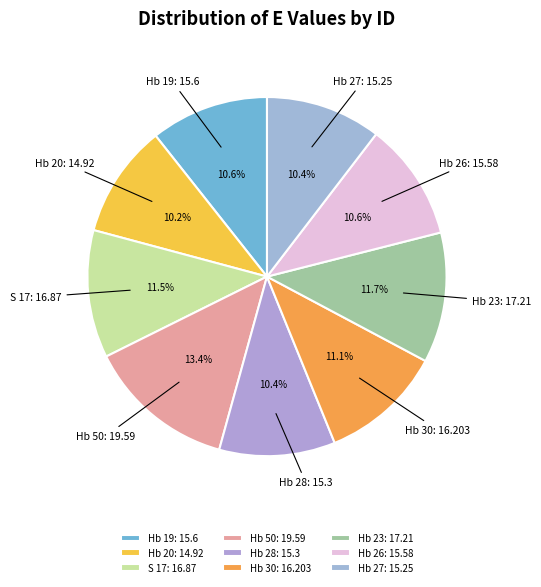

The Hb 26 slice represents 1% of the pie. True or false?

False